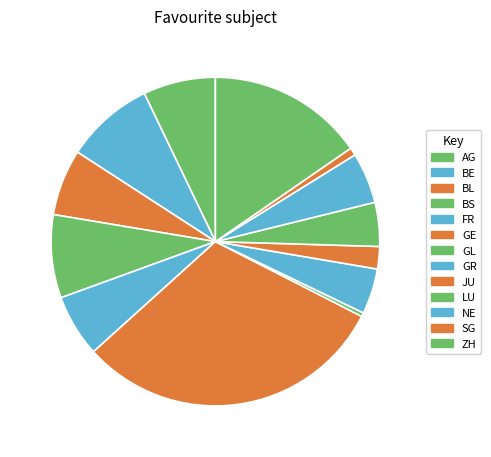

What is the ratio of the value at JU to the value at NE?

0.4